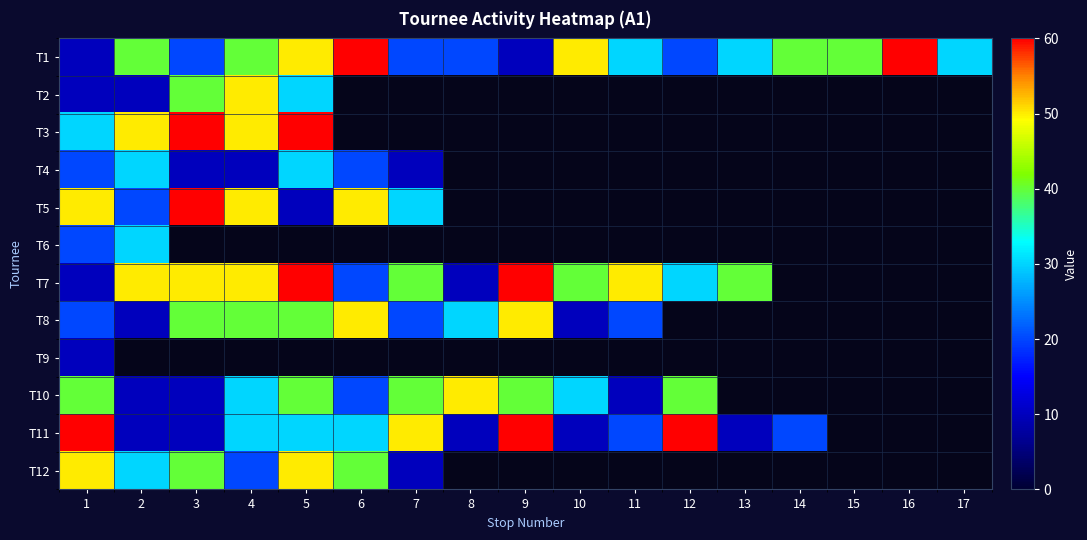

Is it true that T10 equals 6.2 at 4?

False